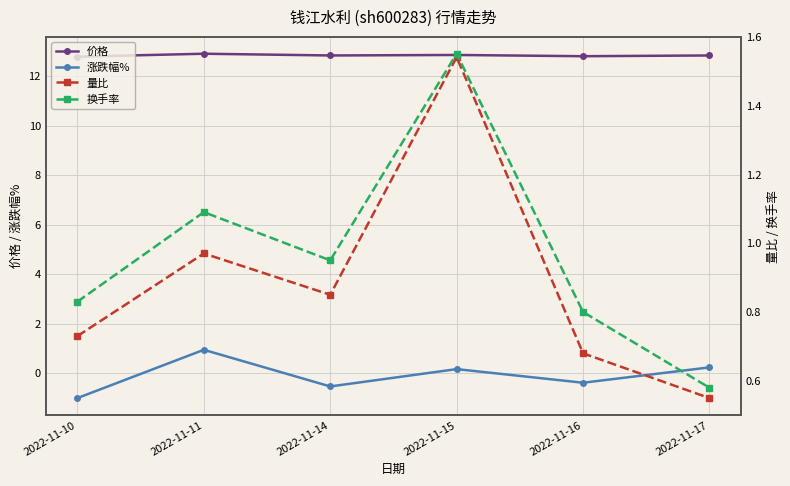

How many interior local peaks does the 价格 series have?

2